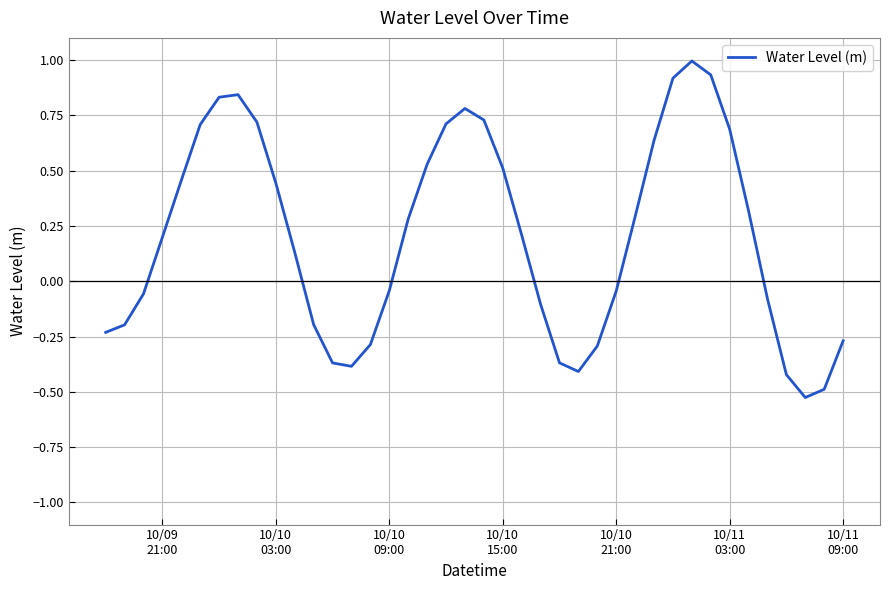

What is the difference between the maximum and minimum values?

1.5